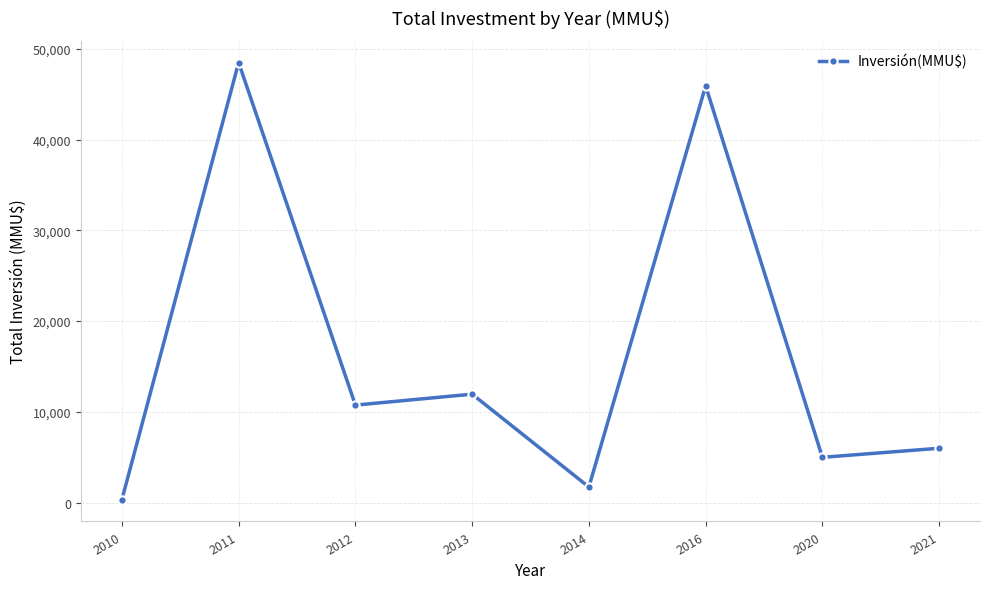

Reading left to right, transcribe all the data shown in this chart.

344	48478	10751	11956	1730	45900	5000	6000